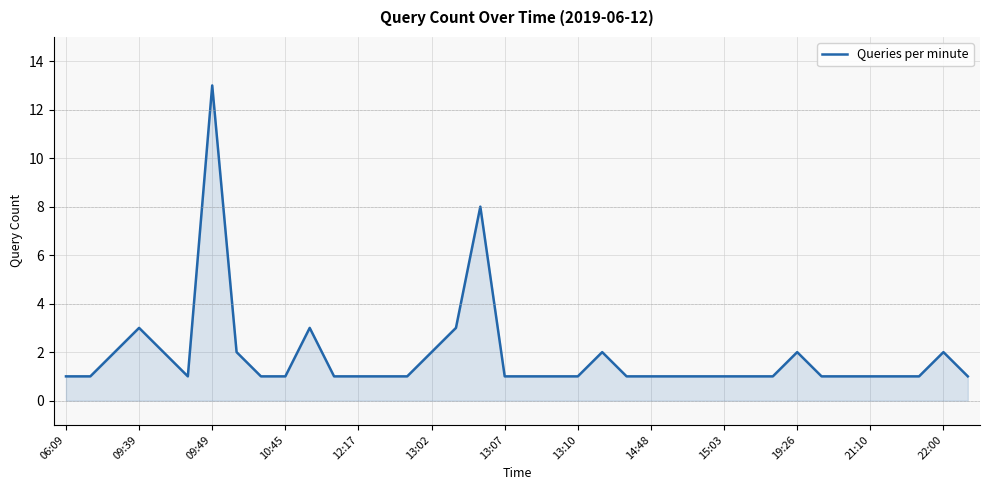

What is the difference between the maximum and minimum values?

12